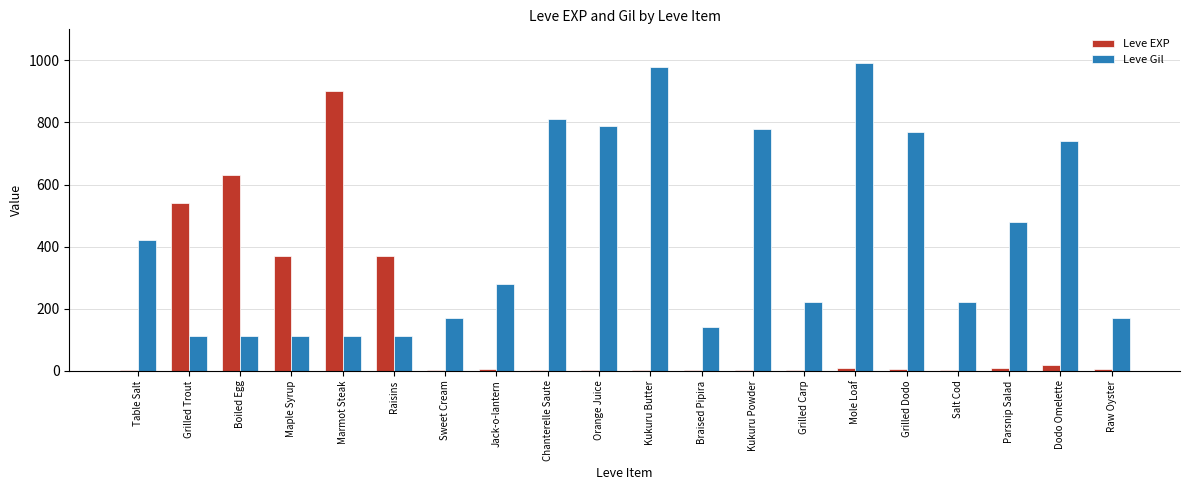

The Leve EXP series shows 525 at Marmot Steak. True or false?

False